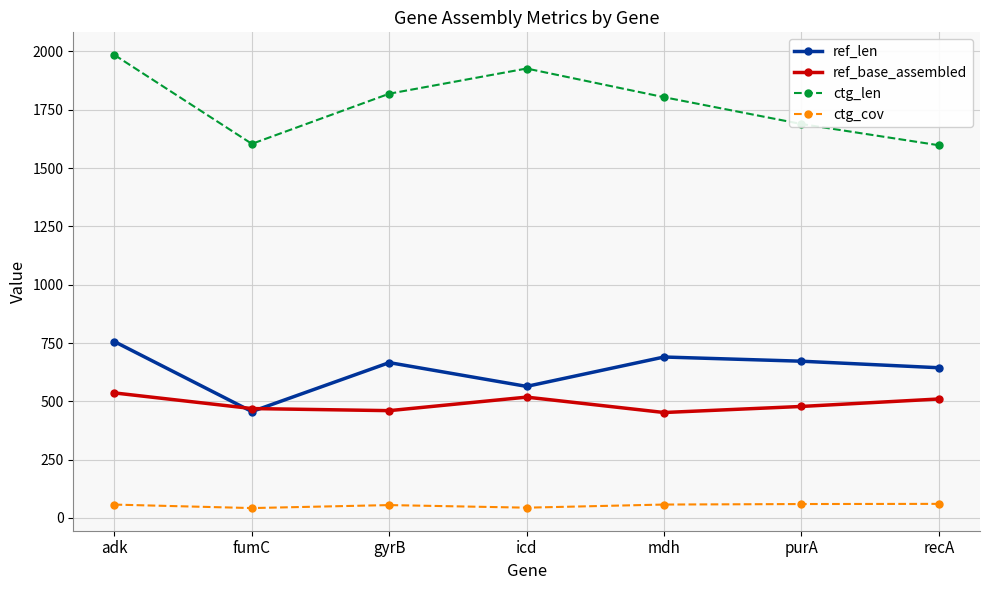

In ctg_len, how many points are lower than both neighbors (excluding endpoints)?

1